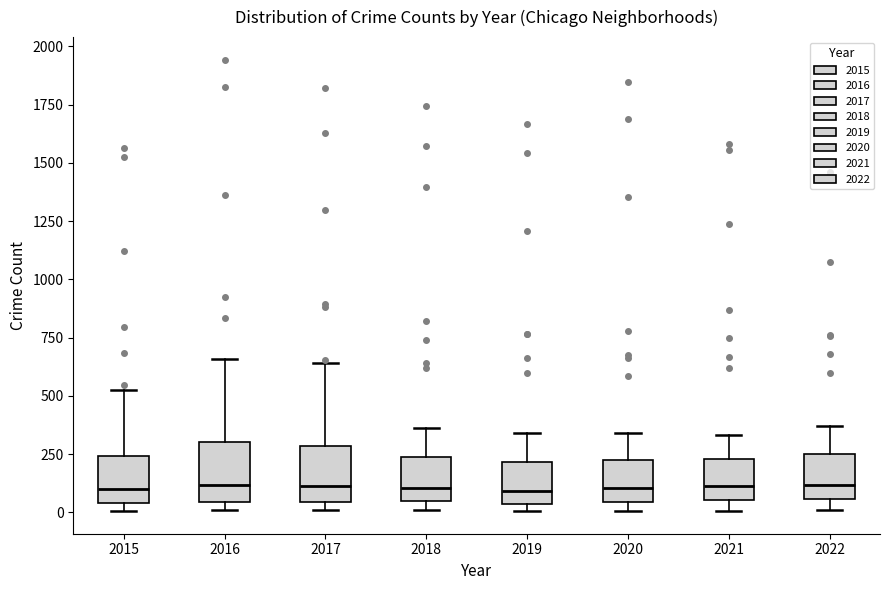

Where does the median line of the box at x = 2016 sit on the y-axis? The values are not printed on the chart, so give them approximately, as read against the axis.

100